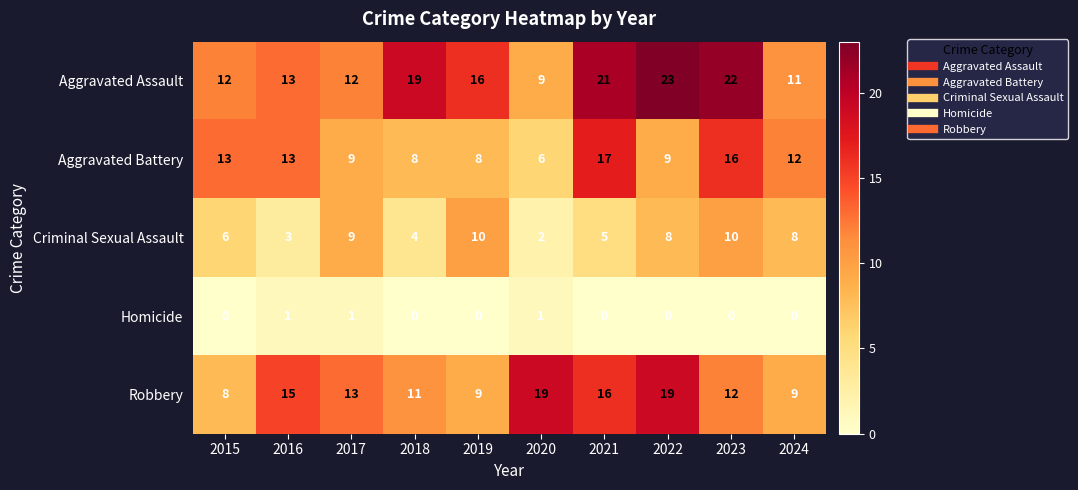

What is the total value across all series at 2019?

43